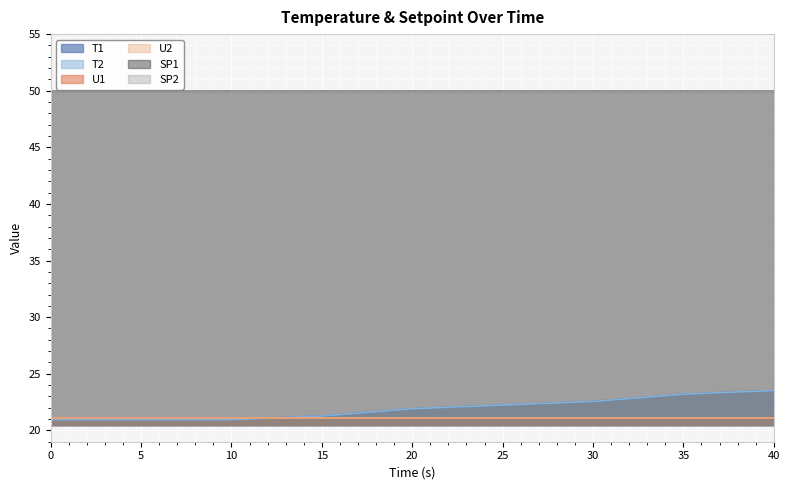

Which series has the largest total across all categories?

SP1